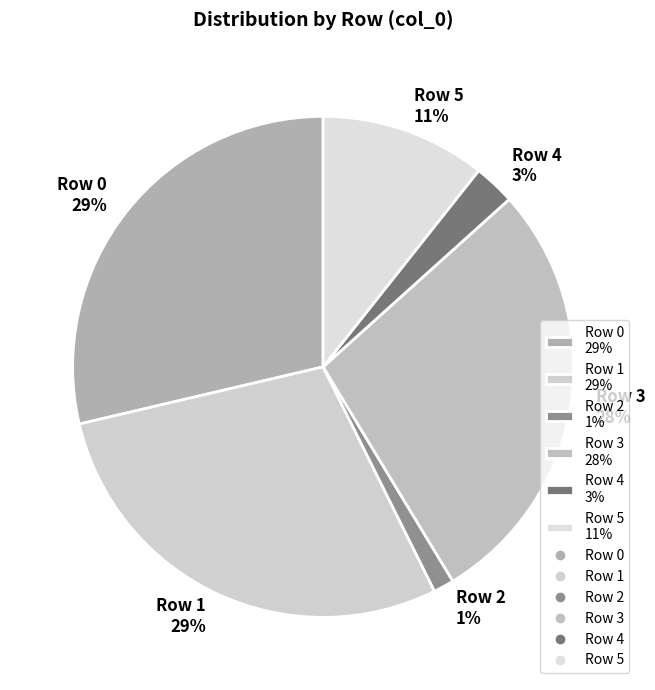

Combined, do Row 5 11% and Row 1 29% account for over 50%?

No